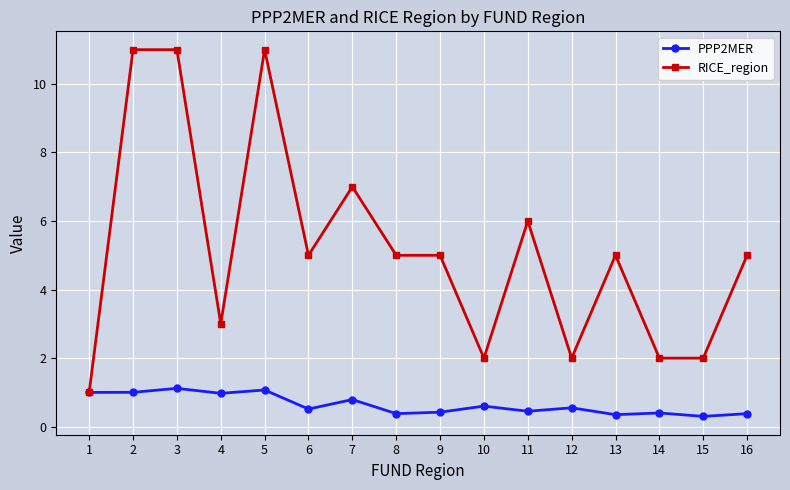

Between 5 and 11, which series saw the biggest shift?

RICE_region